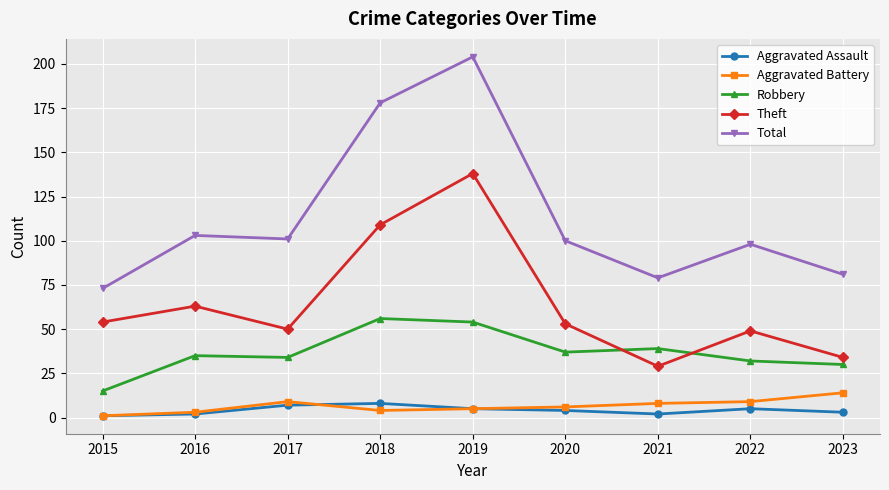

Which category has the highest value in the Aggravated Battery series?

2023